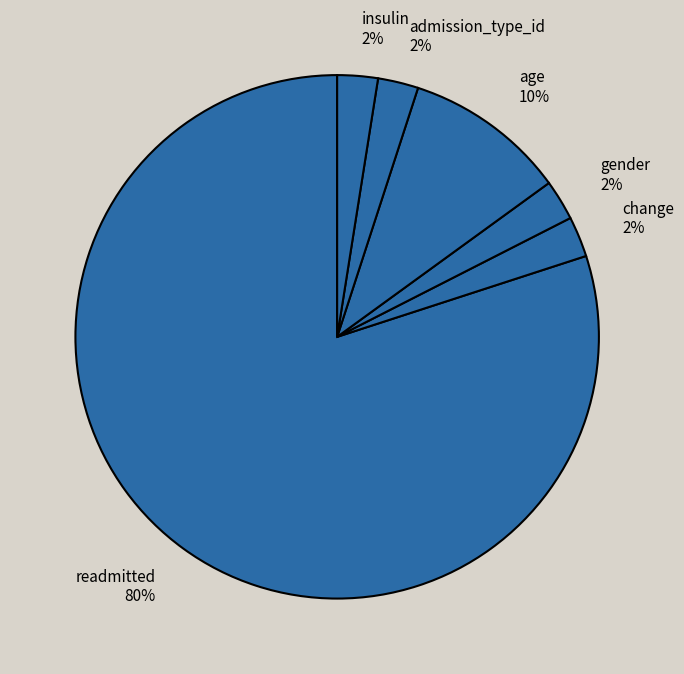

Is it true that readmitted is 87% of the pie?

False